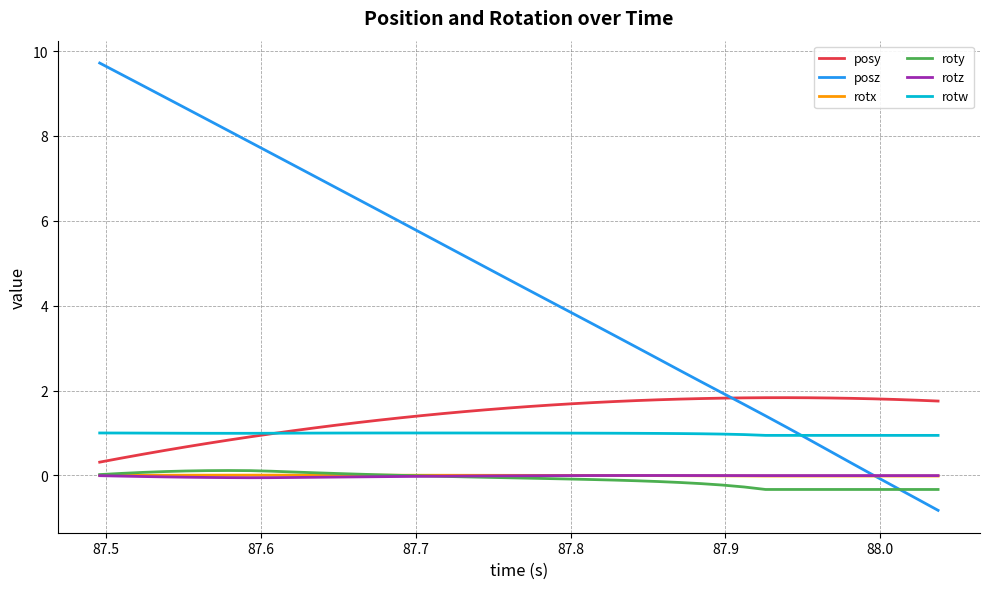

What is the lowest value of the roty series?

-0.3